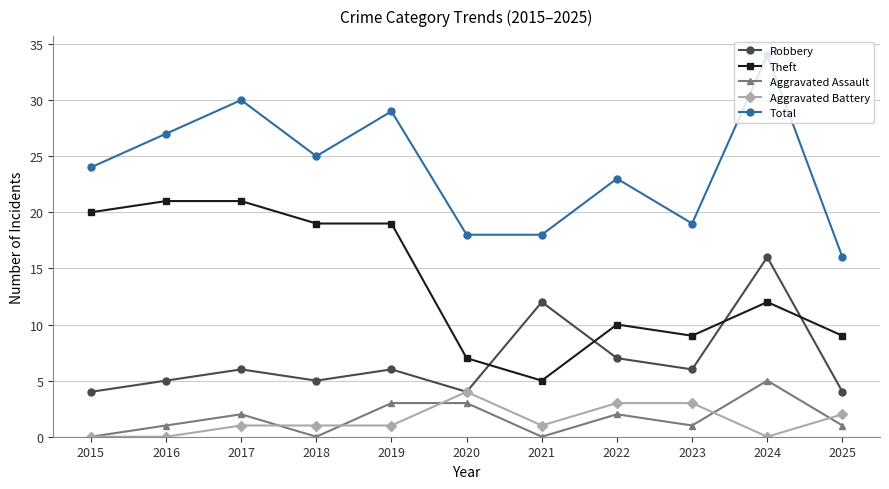

What is the difference between the highest and lowest values at 2021?

18